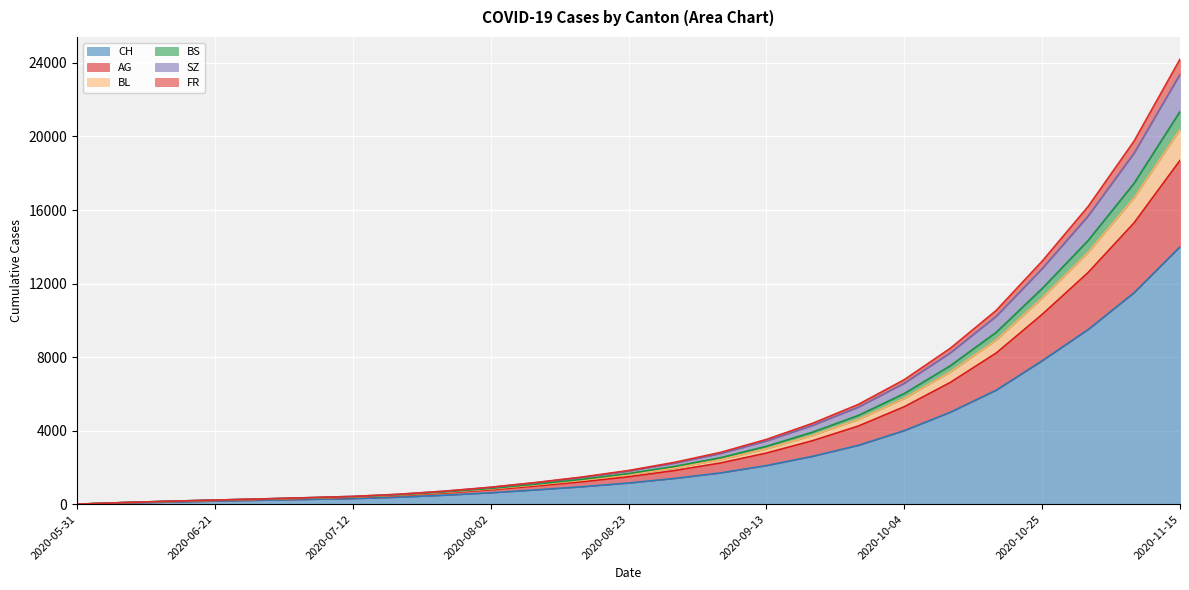

Which label corresponds to the smallest value in the chart?

2020-05-31